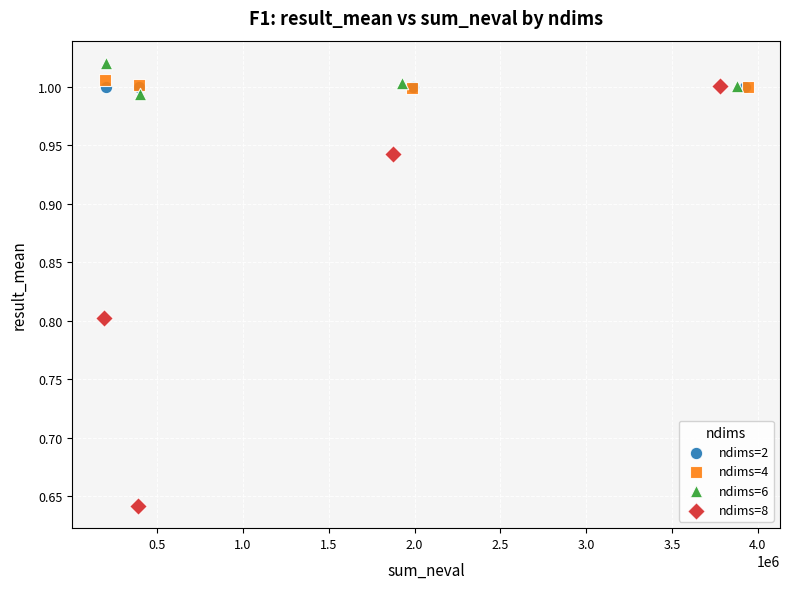

What are all the series names shown in the legend?

ndims=2, ndims=4, ndims=6, ndims=8